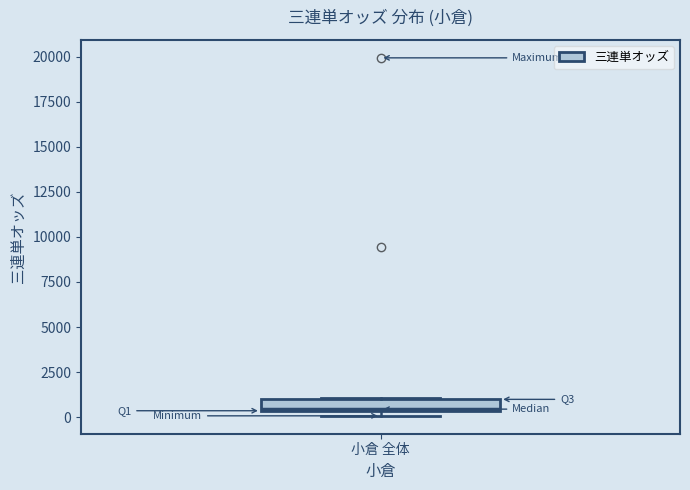

Where is the upper edge of the box for 小倉 全体 on the y-axis? The values are not printed on the chart, so give them approximately, as read against the axis.

1000